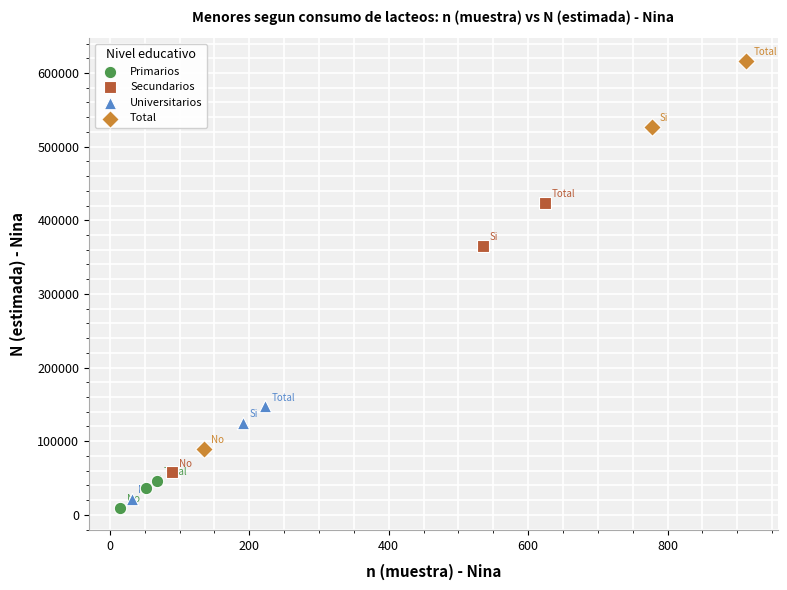

Which series reaches the maximum Y coordinate?

Total